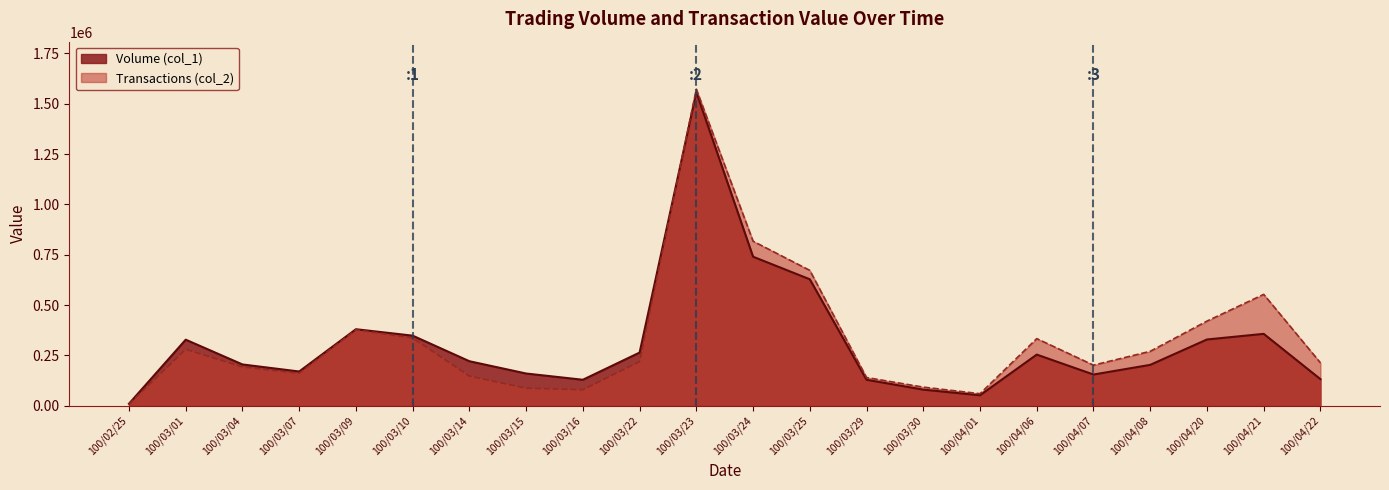

Read the Volume (col_1) value at 100/04/08.

203000